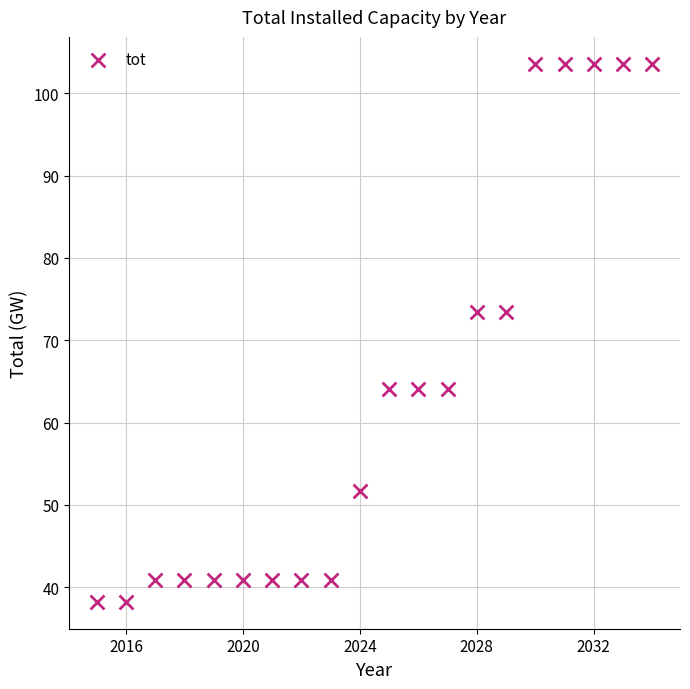

What is the range of X values (max minus min)?

19.0